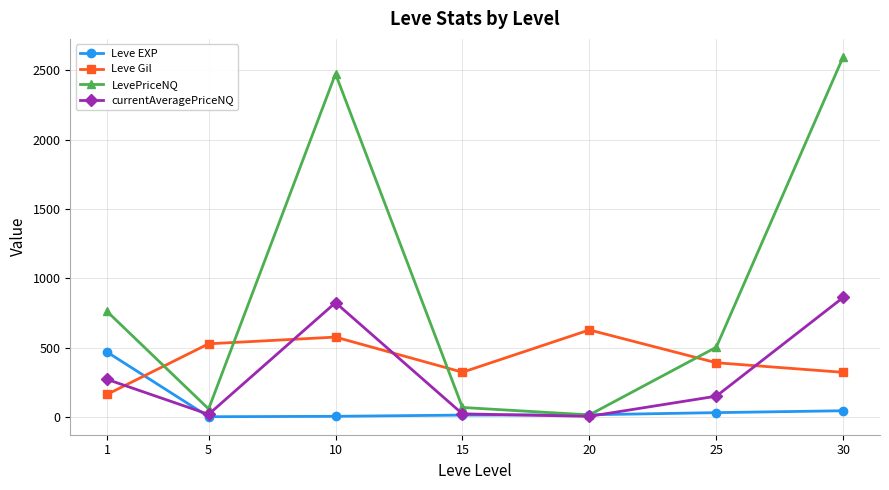

What are all the series names shown in the legend?

Leve EXP, Leve Gil, LevePriceNQ, currentAveragePriceNQ